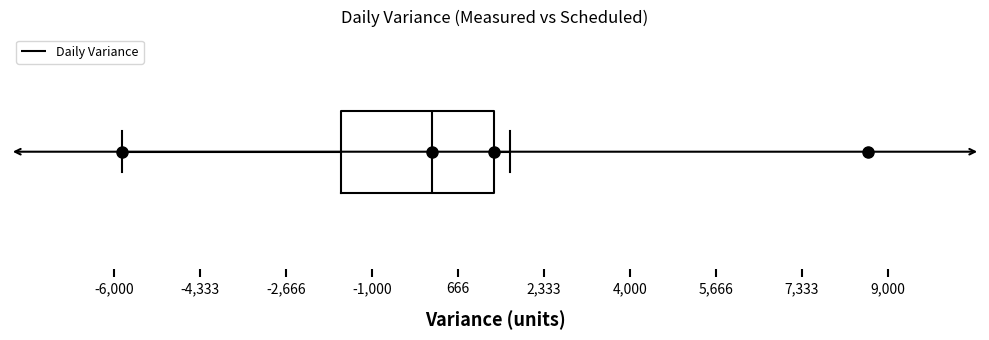

Read this box plot against the x-axis: the position of the median line, the range covered by the box, and the ends of both whiskers. The values are not printed on the chart, so give them approximately, as read against the axis.

median 200, box -1600 to 1400, whiskers -5800 to 1600